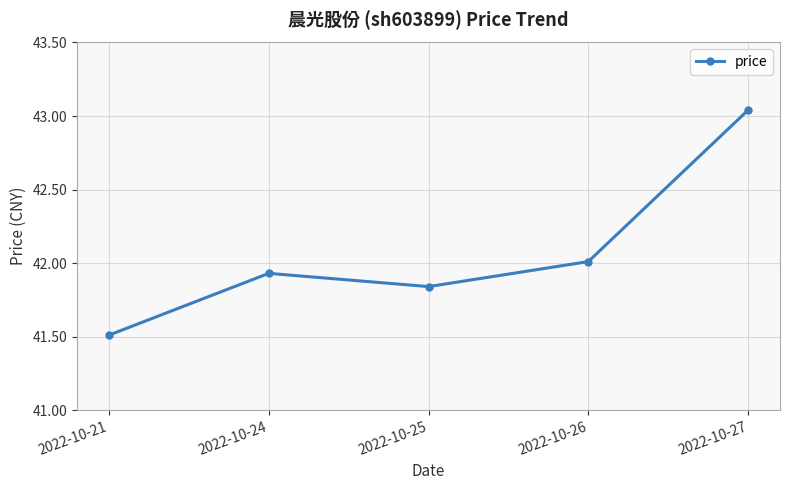

Rank the categories by value from highest to lowest.

2022-10-27, 2022-10-26, 2022-10-24, 2022-10-25, 2022-10-21